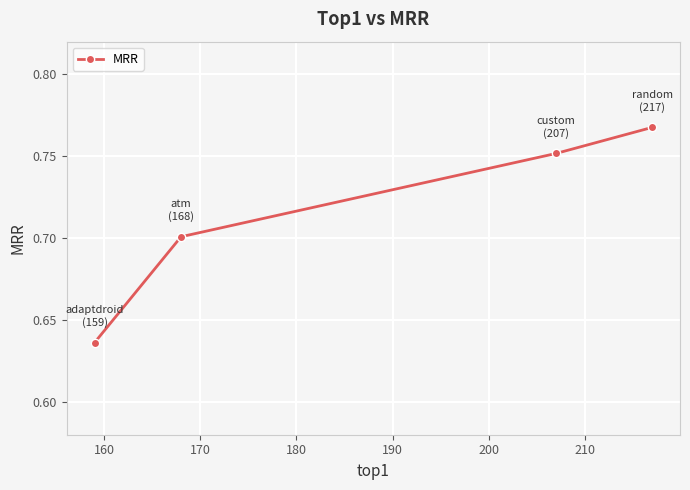

Does the chart display data point markers on the line(s)?

Yes